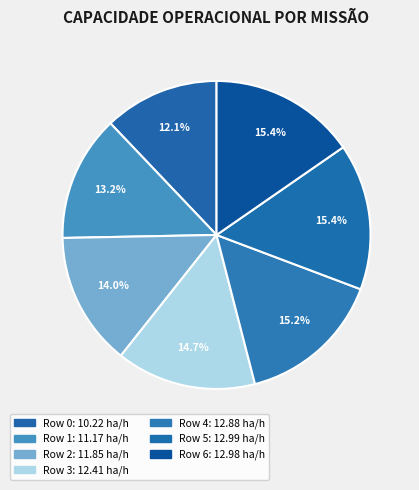

To the nearest percent, what portion does Row 0 represent?

12%